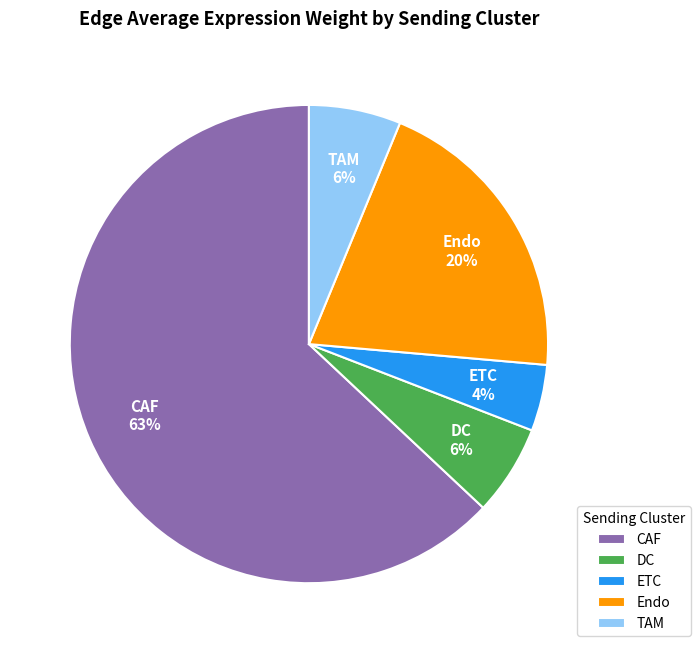

Is there a majority slice in this chart?

Yes